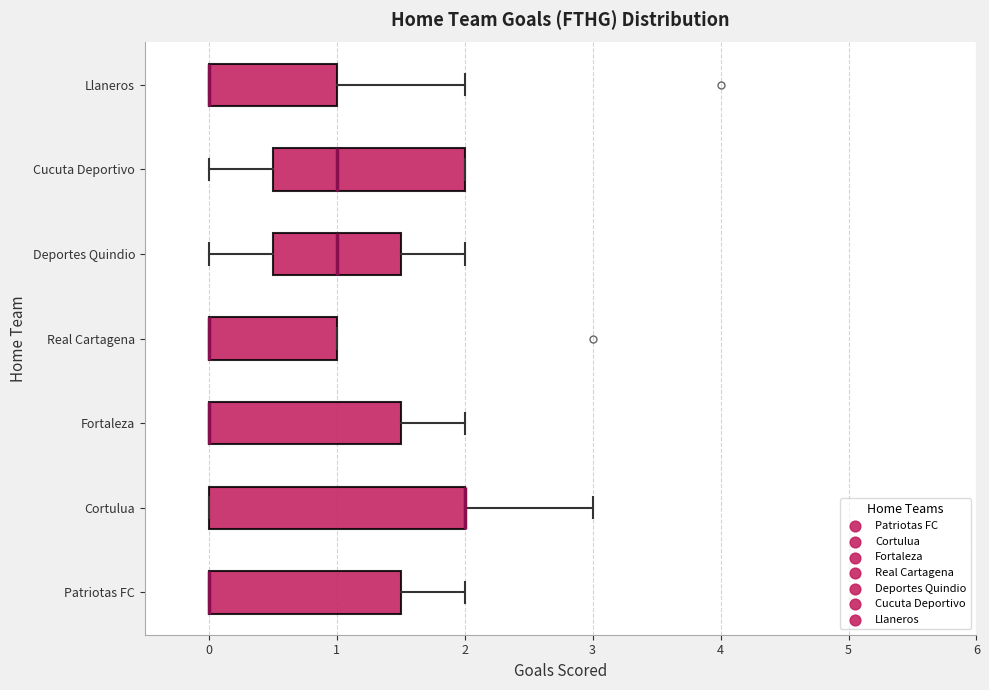

Reading bottom to top, read every box against the x-axis: the position of its median line, the range the box covers, and the ends of its whiskers. The values are not printed on the chart, so give them approximately, as read against the axis.

Patriotas FC: median 0.0 (drawn on the box's left edge), box 0.0 to 1.5, whiskers 0.0 to 2.0
Cortulua: median 2.0 (drawn on the box's right edge), box 0.0 to 2.0, whiskers 0.0 to 3.0
Fortaleza: median 0.0 (drawn on the box's left edge), box 0.0 to 1.5, whiskers 0.0 to 2.0
Real Cartagena: median 0.0 (drawn on the box's left edge), box 0.0 to 1.0, whiskers 0.0 to 1.0
Deportes Quindio: median 1.0, box 0.5 to 1.5, whiskers 0.0 to 2.0
Cucuta Deportivo: median 1.0, box 0.5 to 2.0, whiskers 0.0 to 2.0
Llaneros: median 0.0 (drawn on the box's left edge), box 0.0 to 1.0, whiskers 0.0 to 2.0